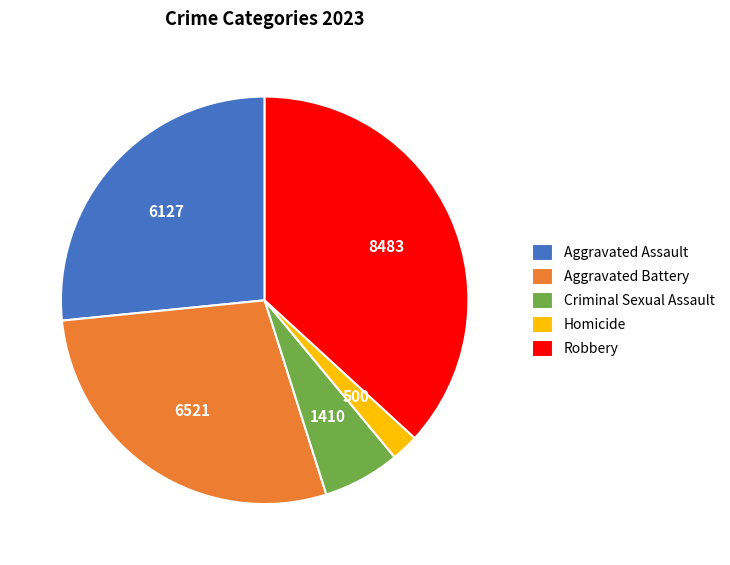

Does Robbery represent more than half of the total?

No